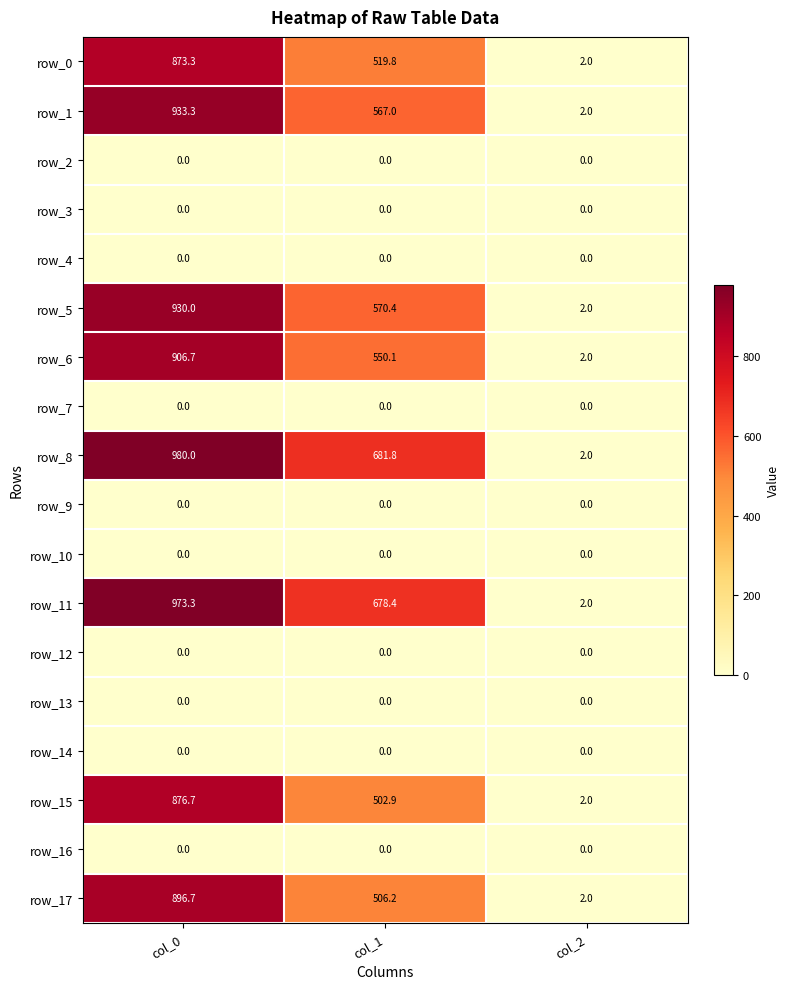

What is the sum of all row_1 values?

1502.3